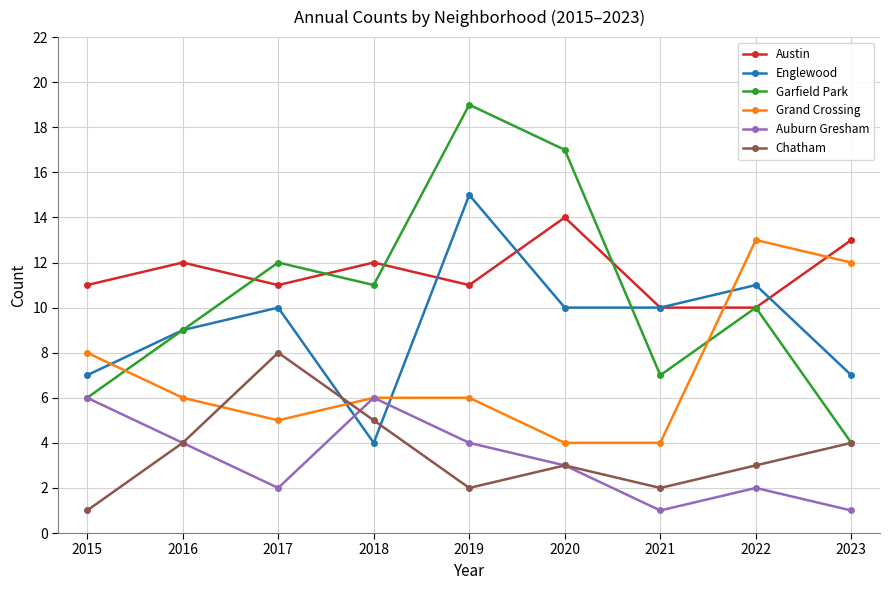

Does the chart have visible grid lines?

Yes